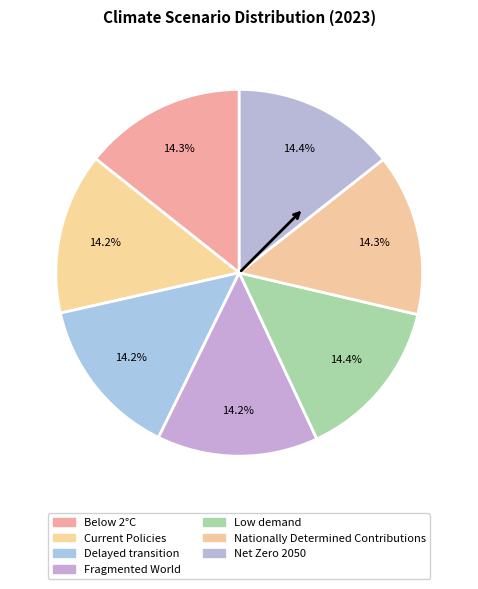

Combined, do Current Policies and Net Zero 2050 account for over 50%?

No